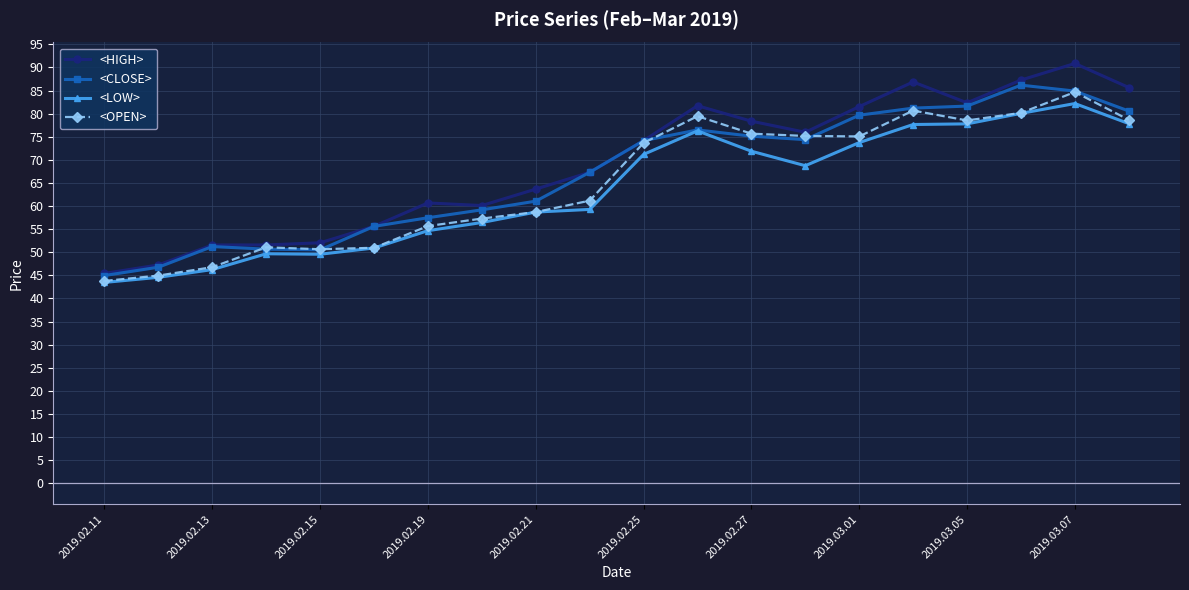

Count the number of data series in this chart.

4